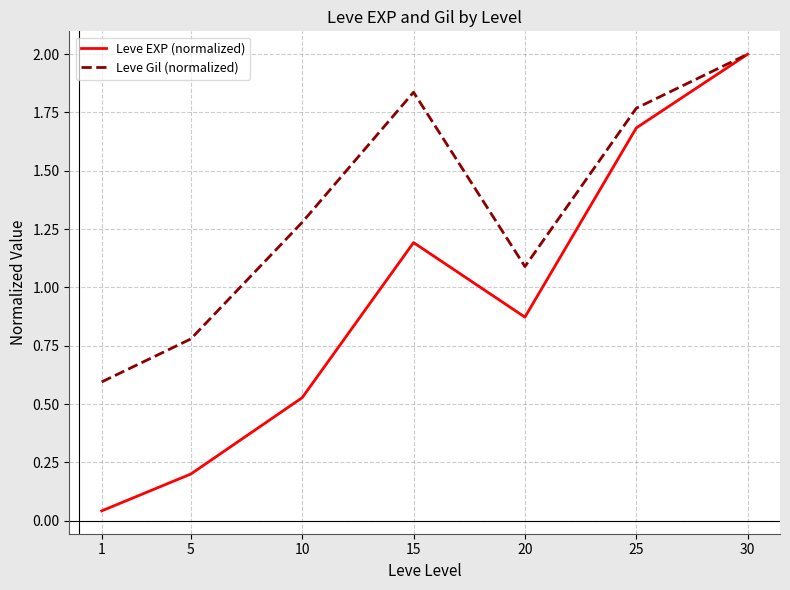

Where is the first local maximum for Leve EXP (normalized)?

15